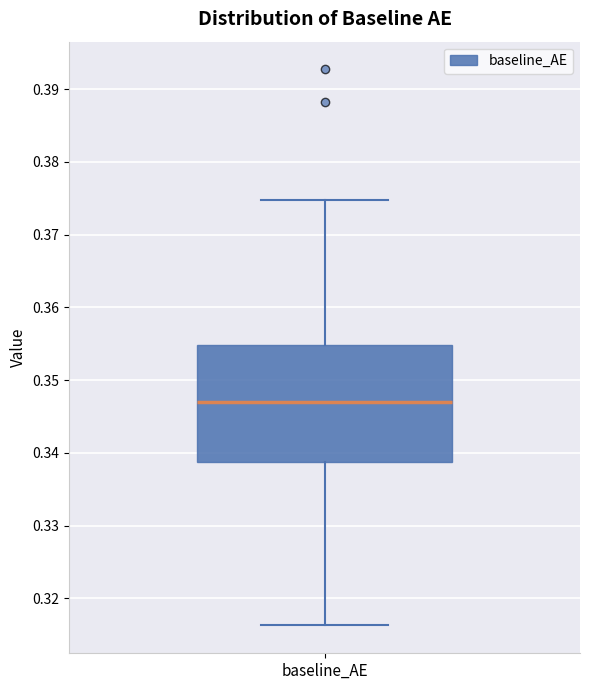

Transcribe this box plot: give where the median line is, the range the box spans, and where the two whiskers end, as read against the y-axis. The values are not printed on the chart, so give them approximately, as read against the axis.

median 0.347, box 0.339 to 0.355, whiskers 0.316 to 0.375